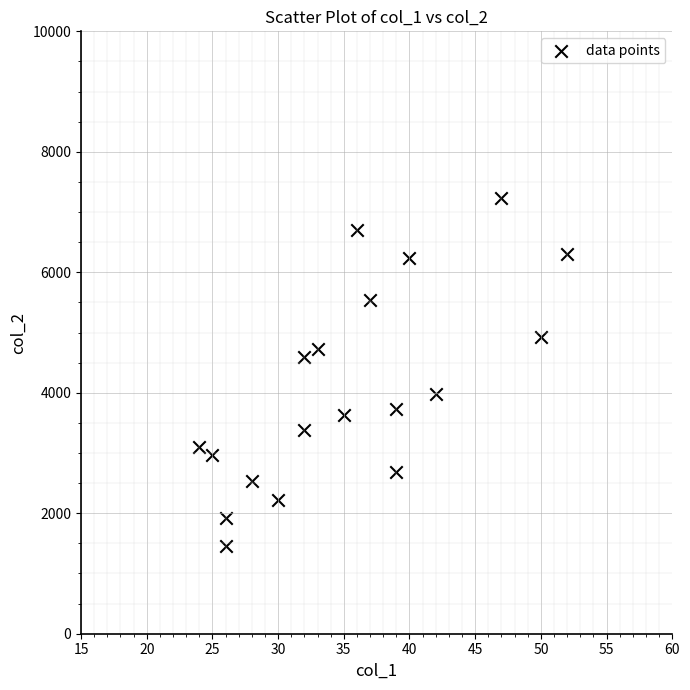

What is the range of X values (max minus min)?

28